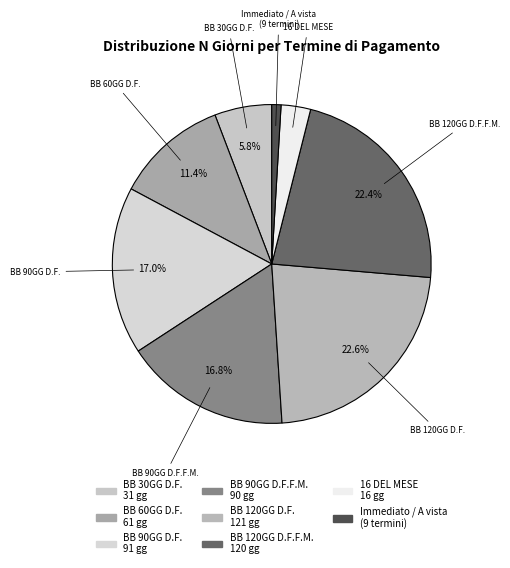

Count the number of slices in the pie.

8